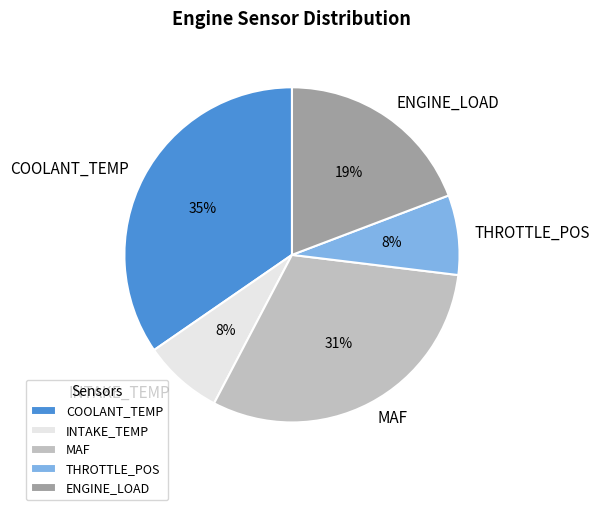

Which slice is the largest?

COOLANT_TEMP